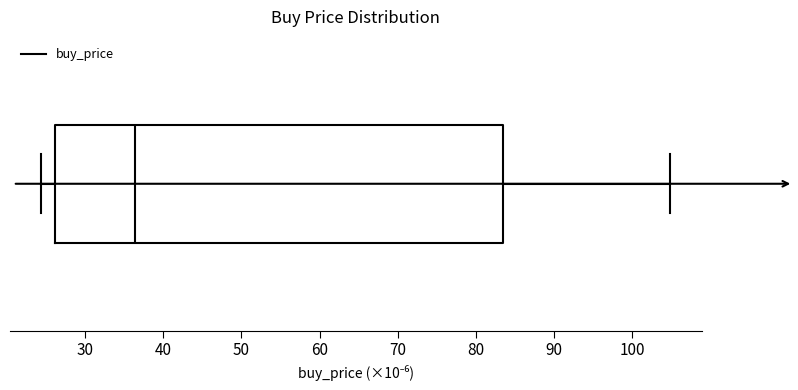

Read this box plot against the x-axis: the position of the median line, the range covered by the box, and the ends of both whiskers. The values are not printed on the chart, so give them approximately, as read against the axis.

median 36, box 26 to 84, whiskers 24 to 105